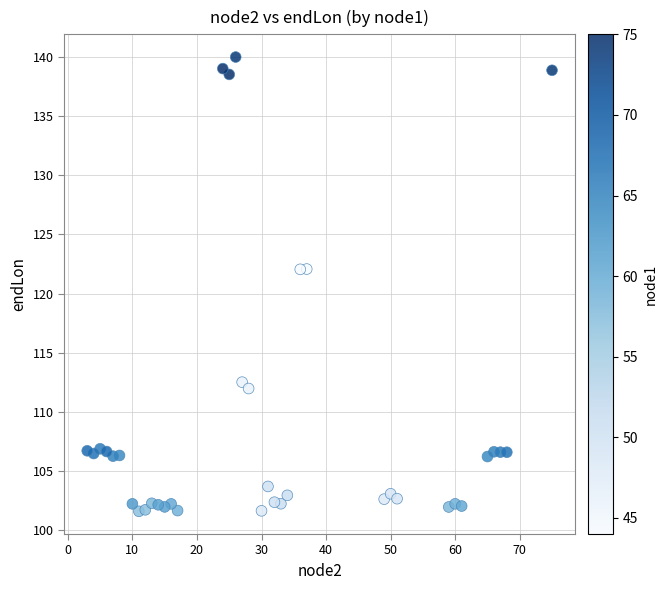

What is the range of X values (max minus min)?

72.0